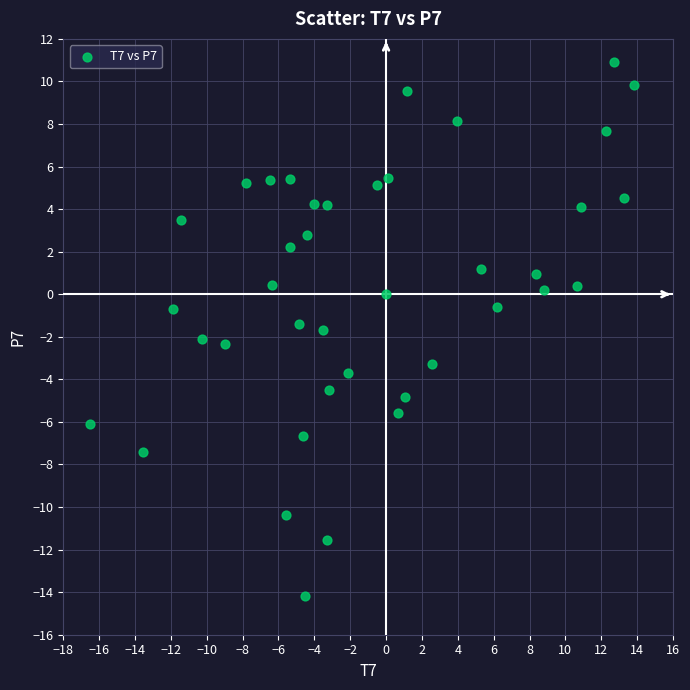

What is the range of X values (max minus min)?

30.3